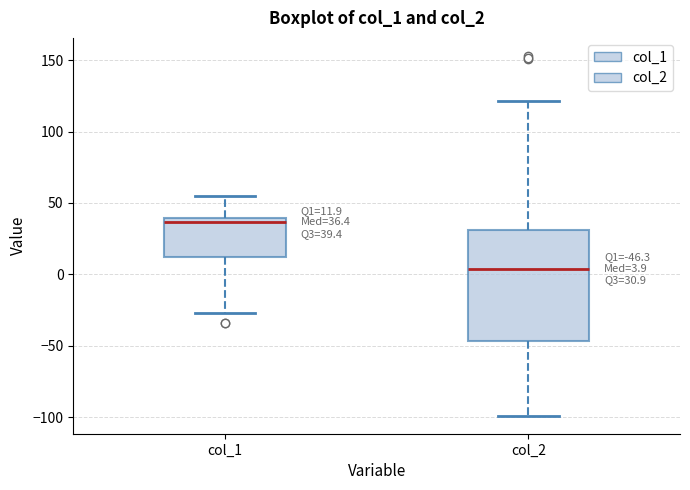

Which box has the lowest median line?

col_2